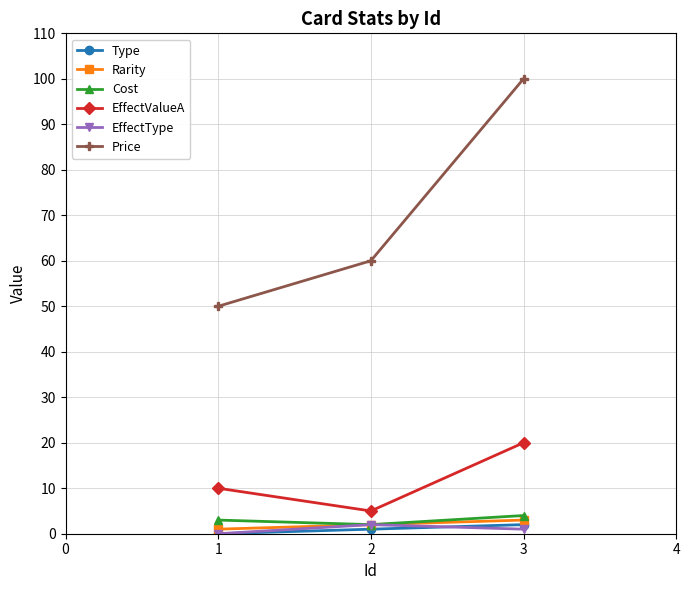

Is this an area chart (filled region under the line)?

No